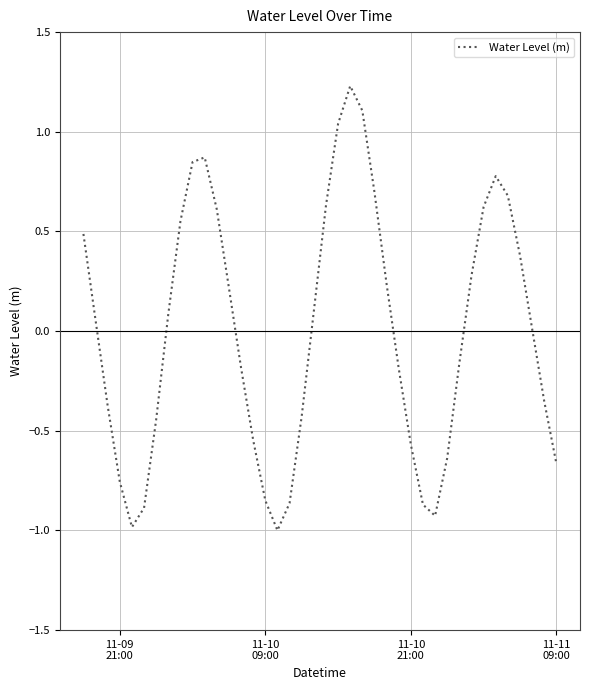

What is the smallest value displayed?

-1.0